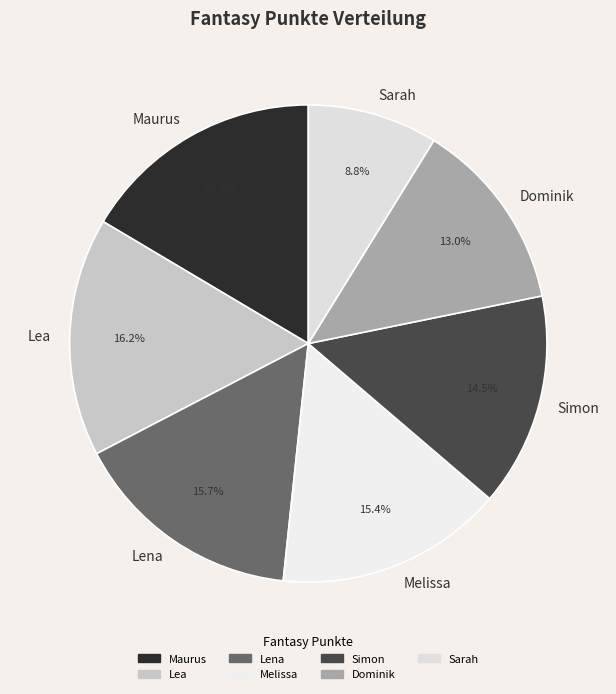

Which slice is the smallest?

Sarah